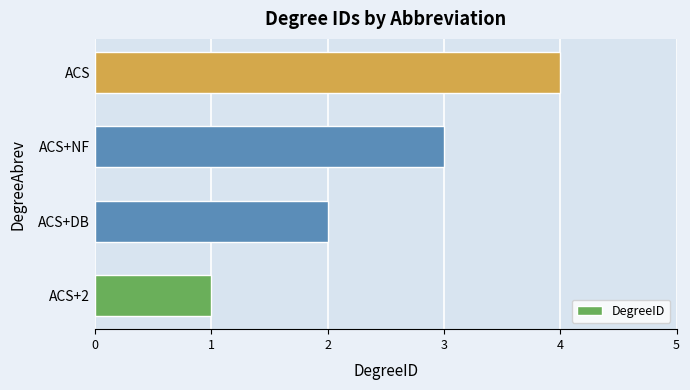

What is the change in value from ACS+DB to ACS+NF?

+1